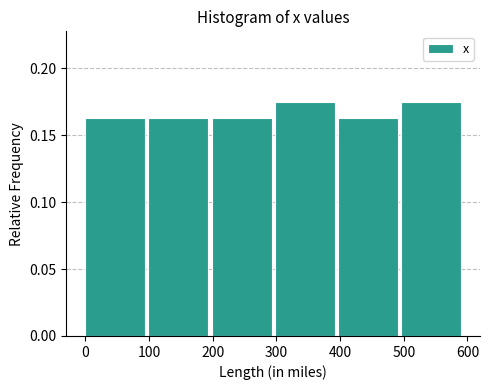

Reading left to right, list every bar in this chart as the range it spans on the x-axis followed by its height. Neither the bar edges nor the heights are printed on the chart, so give them approximately, as read against the axes.

0 to 100: 0.165
100 to 200: 0.165
200 to 300: 0.165
300 to 400: 0.175
400 to 500: 0.165
500 to 600: 0.175